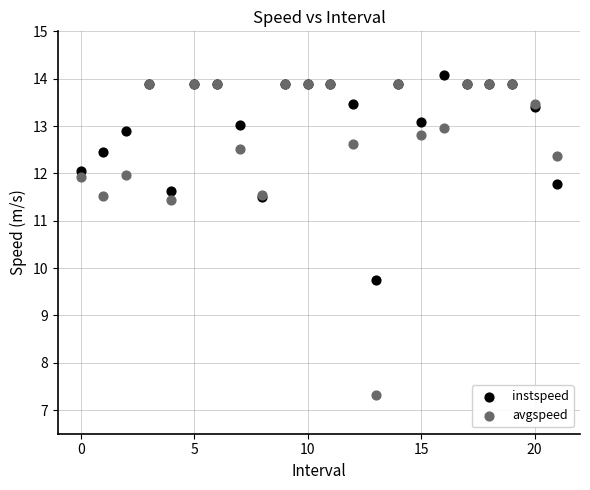

What are all the series names shown in the legend?

instspeed, avgspeed